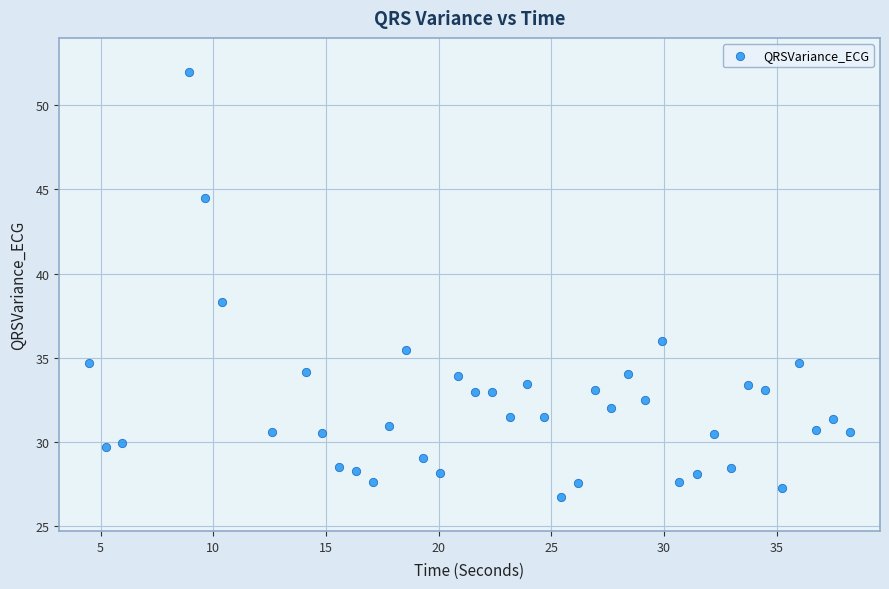

What is the range of X values (max minus min)?

33.7